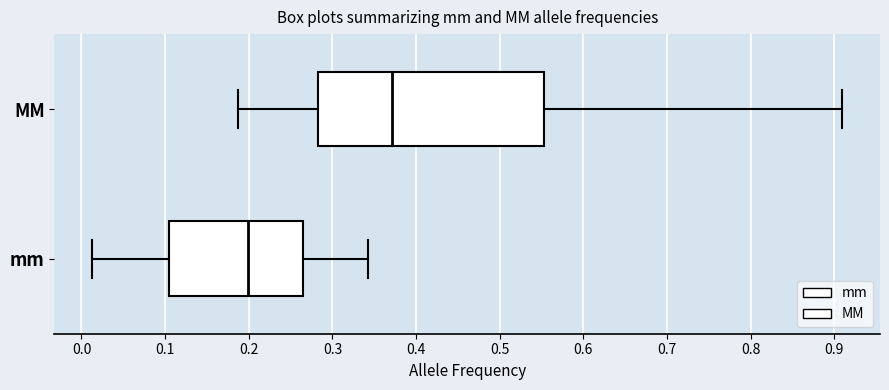

Where does the left whisker of the box for MM end on the x-axis? The values are not printed on the chart, so give them approximately, as read against the axis.

0.19